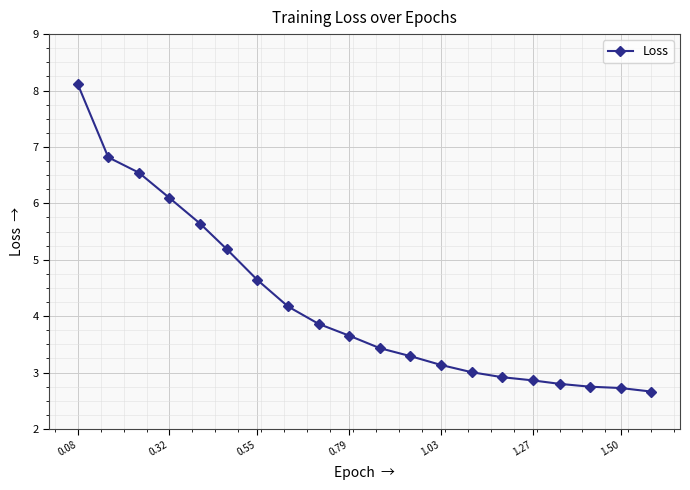

What is the value of the 13th point from the left?

3.1